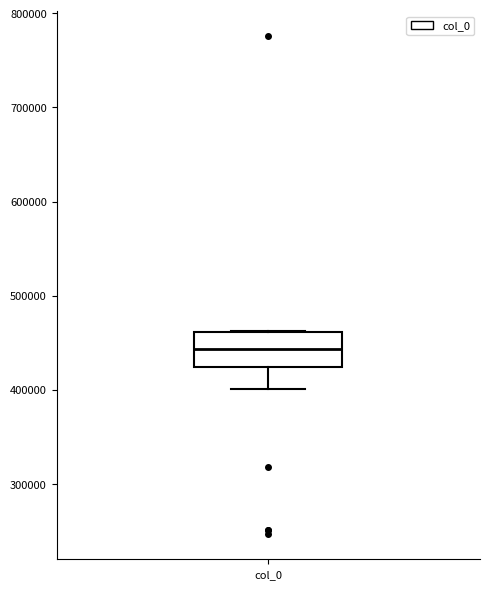

Read this box plot against the y-axis: the position of the median line, the range covered by the box, and the ends of both whiskers. The values are not printed on the chart, so give them approximately, as read against the axis.

median 440000, box 420000 to 460000, whiskers 400000 to 460000